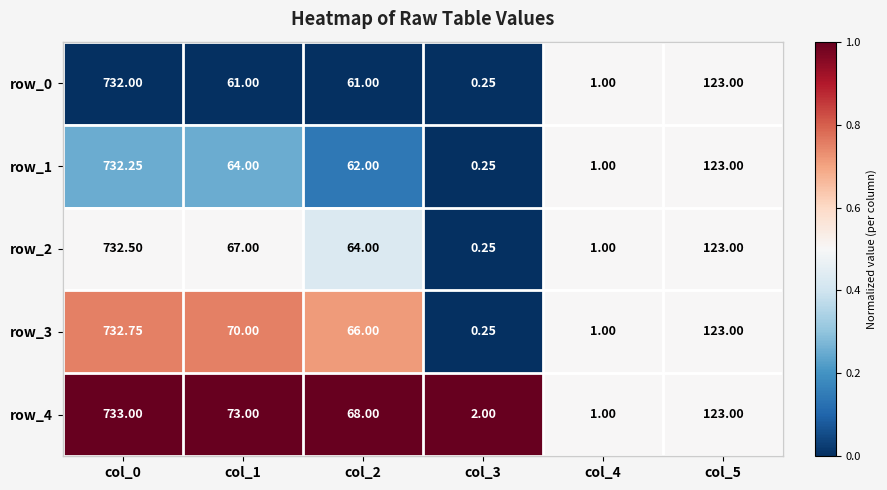

How many series are shown in this chart?

5